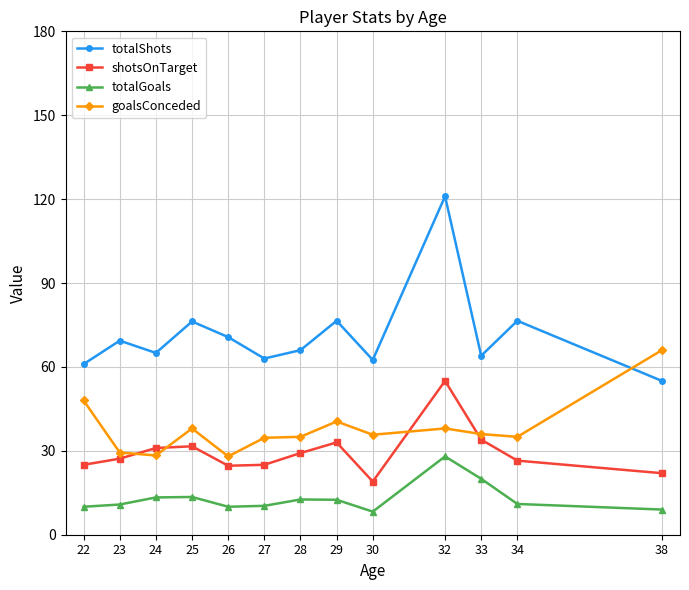

What is the difference between the maximum and minimum values in the totalShots series?

66.0